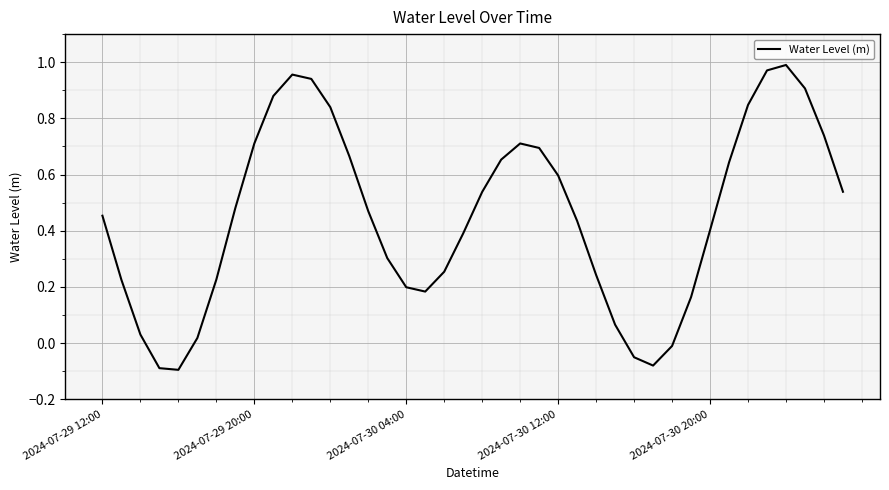

True or false: the data shows 0.4 at 2024-07-29 20:00.

False